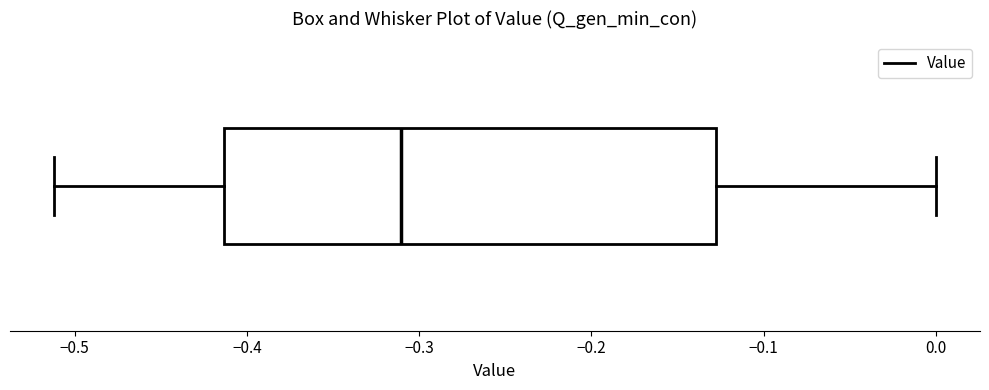

Where is the right edge of the box on the x-axis? The values are not printed on the chart, so give them approximately, as read against the axis.

-0.13